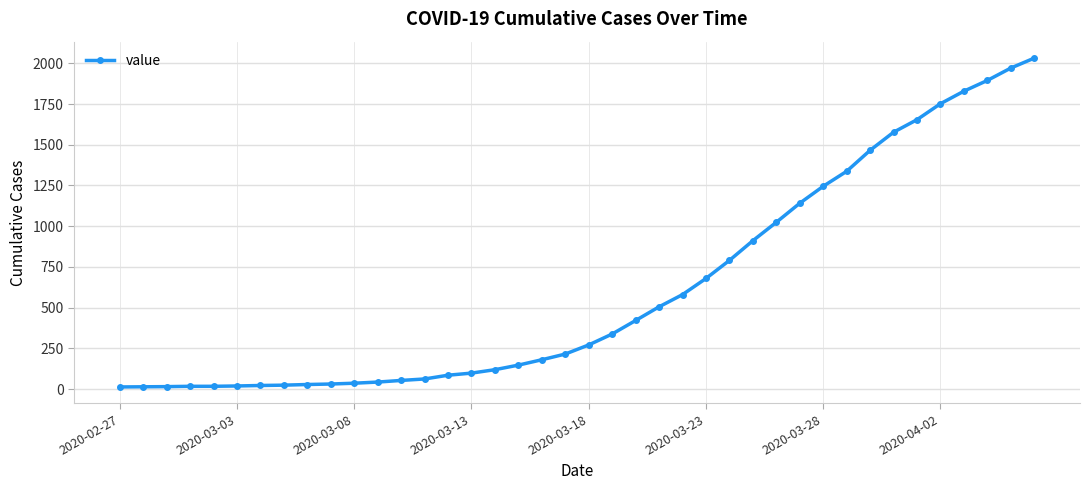

What is the difference between the second highest and second lowest values?

1957